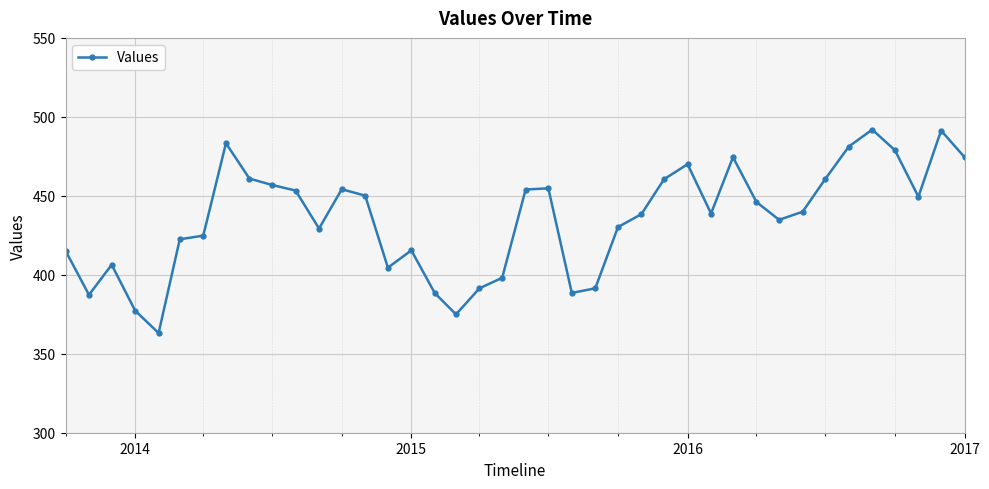

What is the sum of all values?

17407.1